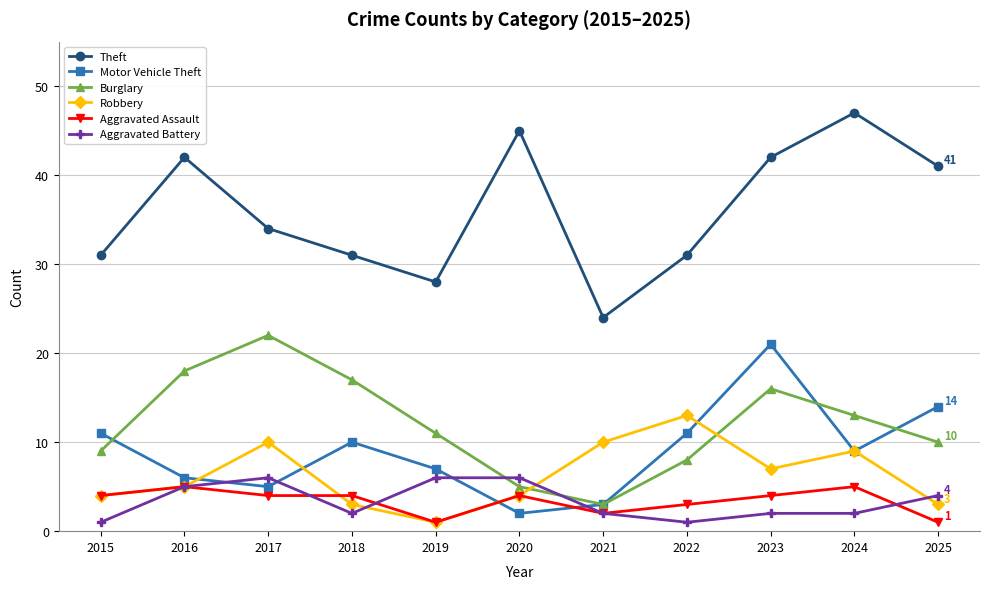

How many interior local valleys does the Robbery series have?

2